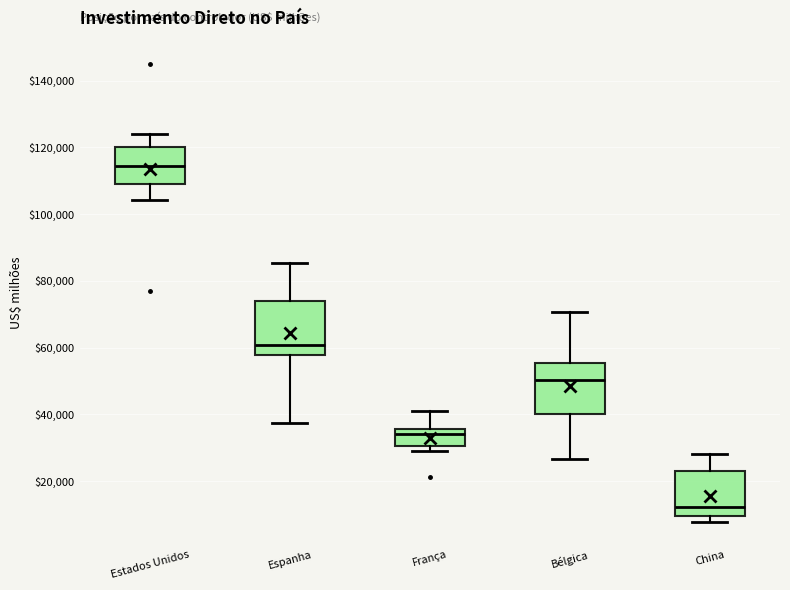

Reading left to right, transcribe this box plot: for each box, give where its median line is, the range the box spans, and where its two whiskers end, as read against the y-axis. The values are not printed on the chart, so give them approximately, as read against the axis.

Estados Unidos: median 114000, box 110000 to 120000, whiskers 104000 to 124000
Espanha: median 60000, box 58000 to 74000, whiskers 38000 to 86000
França: median 34000, box 30000 to 36000, whiskers 30000 (just below the box's lower edge) to 42000
Bélgica: median 50000, box 40000 to 56000, whiskers 26000 to 70000
China: median 12000, box 10000 to 22000, whiskers 8000 to 28000